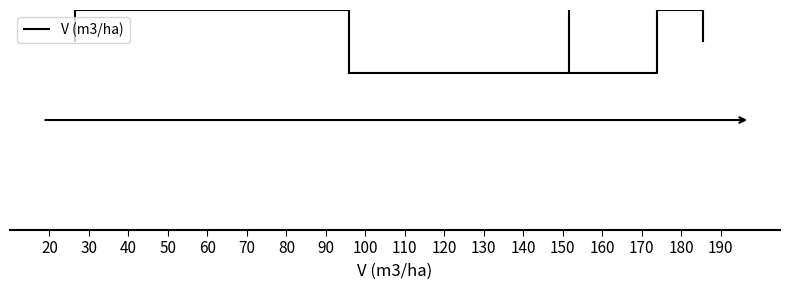

Where does the left whisker of the box end on the x-axis? The values are not printed on the chart, so give them approximately, as read against the axis.

27